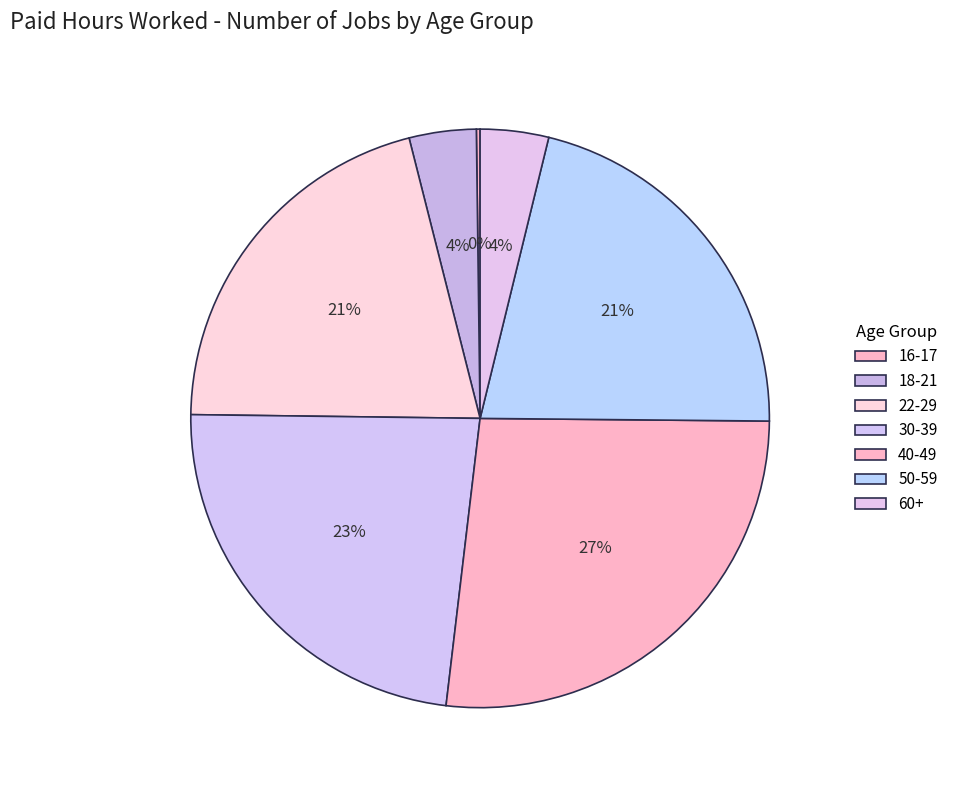

Do 50-59 and 60+ together represent more than half of the pie?

No